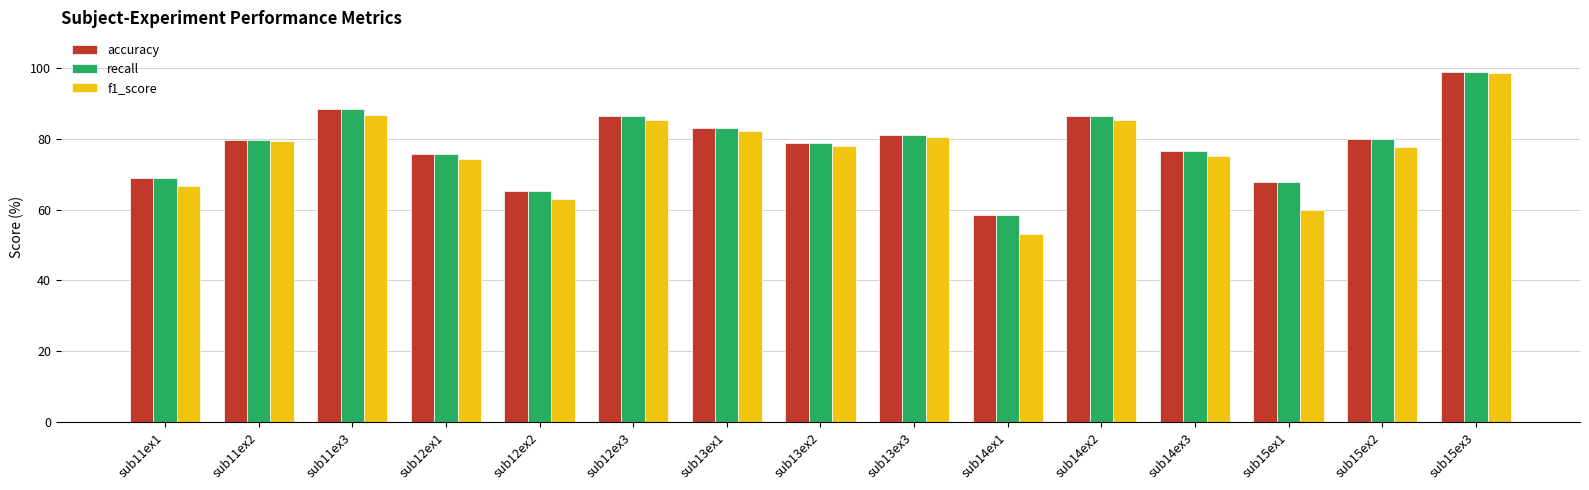

Count the number of data series in this chart.

3